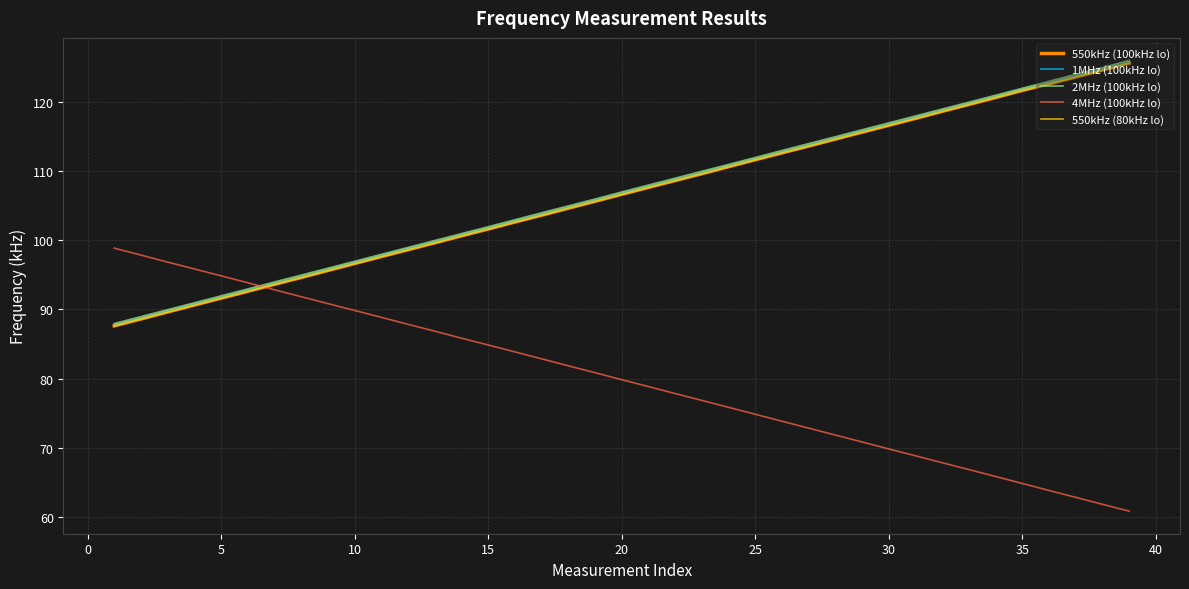

What is the minimum value shown in the chart?

60.9